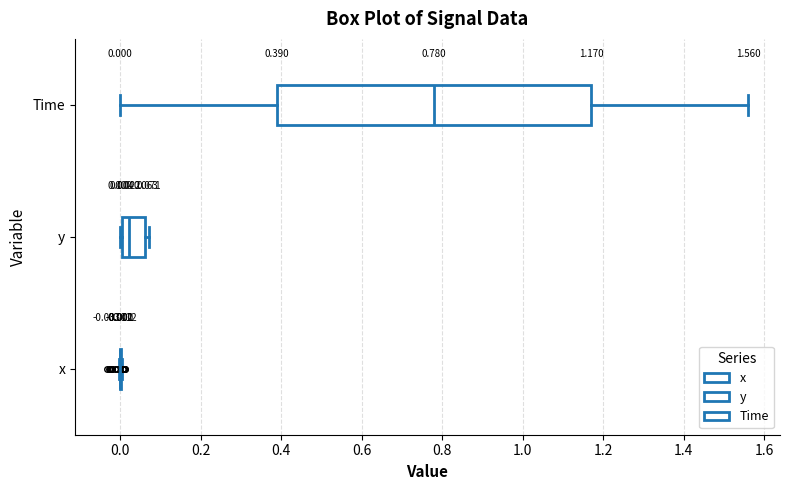

Comparing the boxes themselves (not the whiskers), which one is the widest?

Time